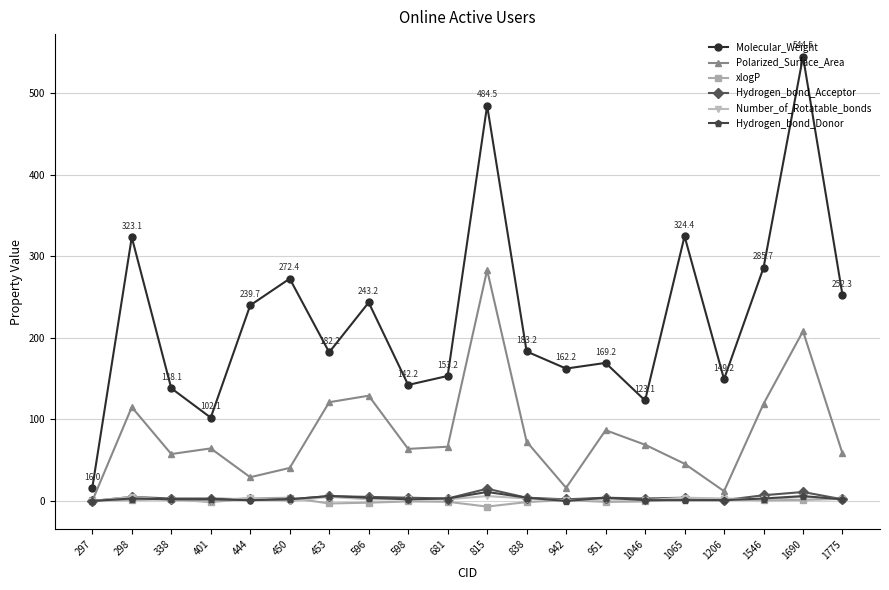

Count the number of data series in this chart.

6